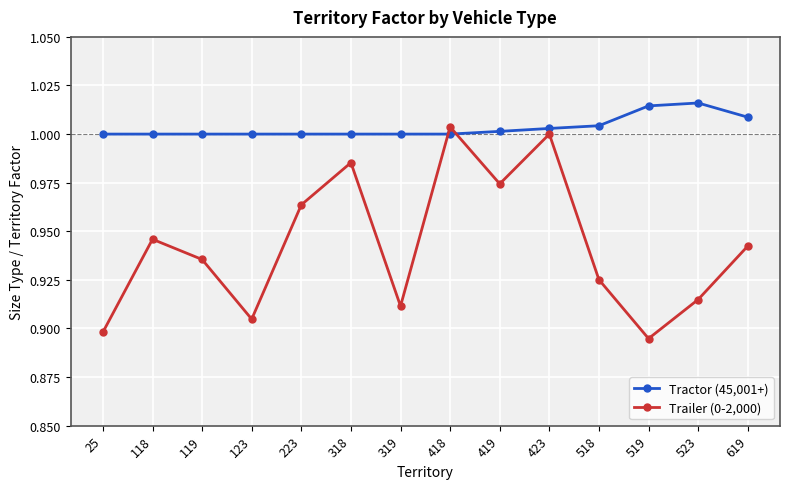

Is the value of Tractor (45,001+) at 223 greater than the value of Trailer (0-2,000) at 619?

Yes